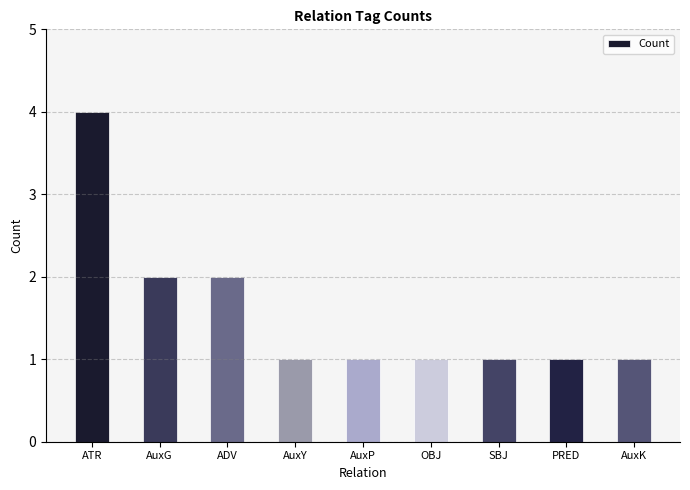

What is the average value?

2